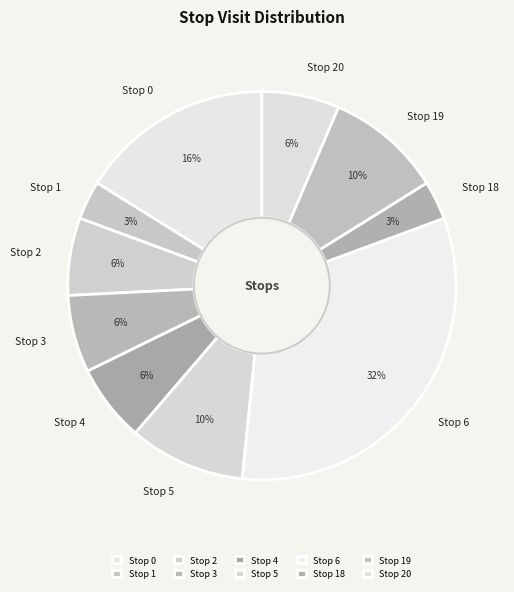

To the nearest percent, what is the average slice percentage?

10%